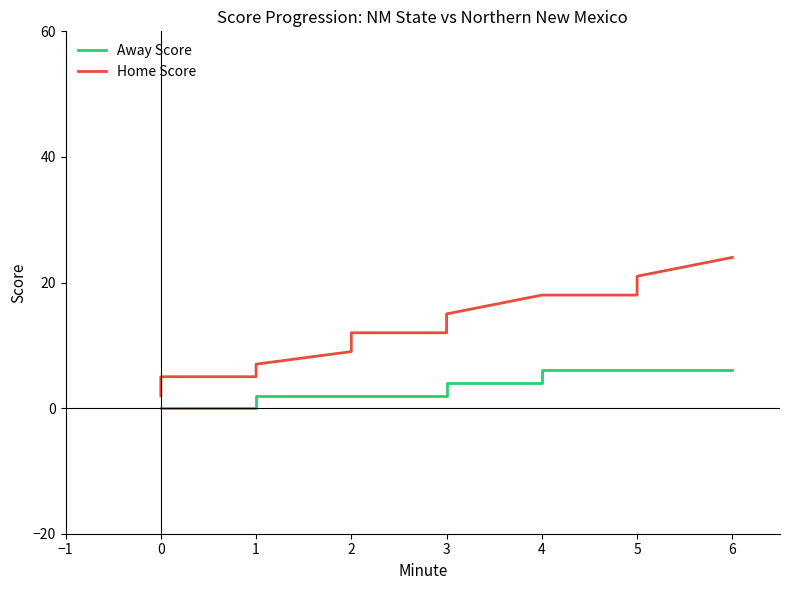

Which series has the largest range (max minus min)?

Home Score